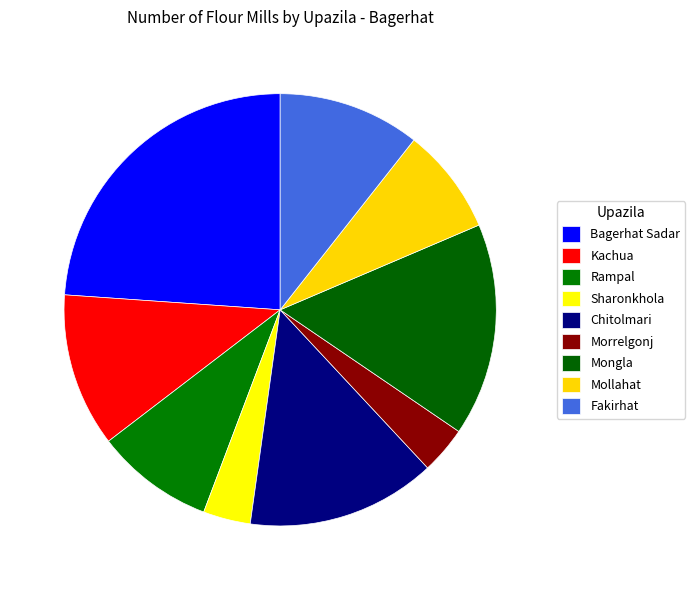

Which slice is the largest?

Bagerhat Sadar